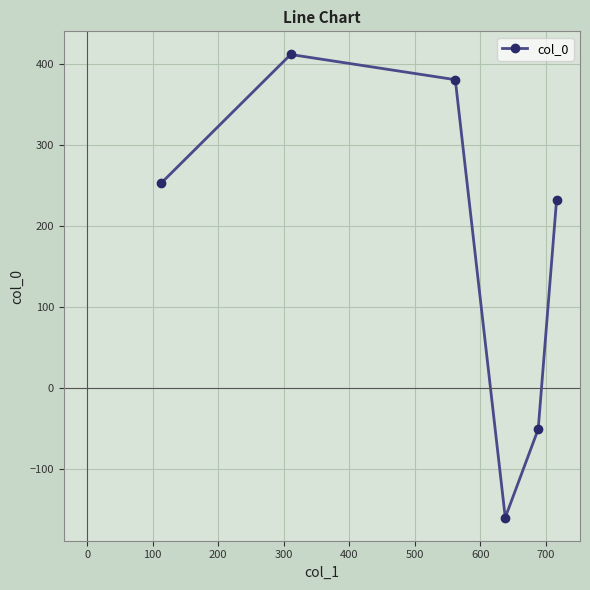

What is the value of the 2nd point from the left?

412.2